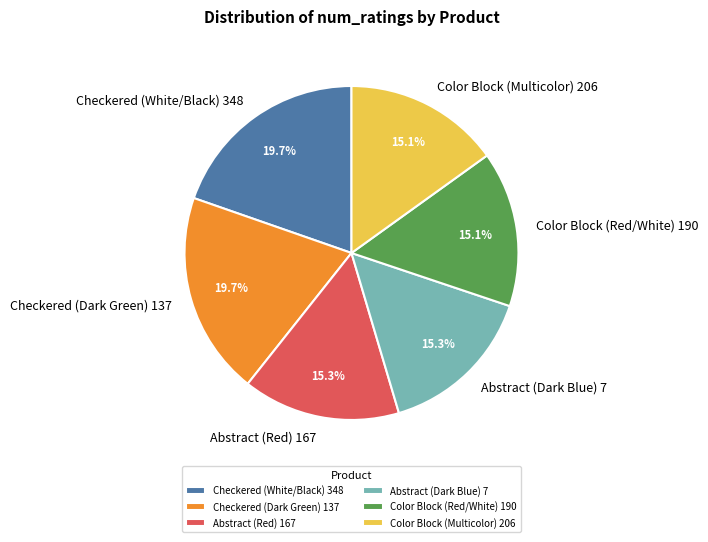

The Color Block (Red/White) 190 slice represents 15% of the pie. True or false?

True